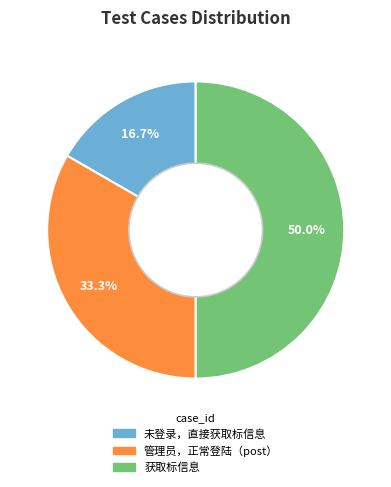

To the nearest percent, what percentage of the pie is 管理员，正常登陆（post）?

33%